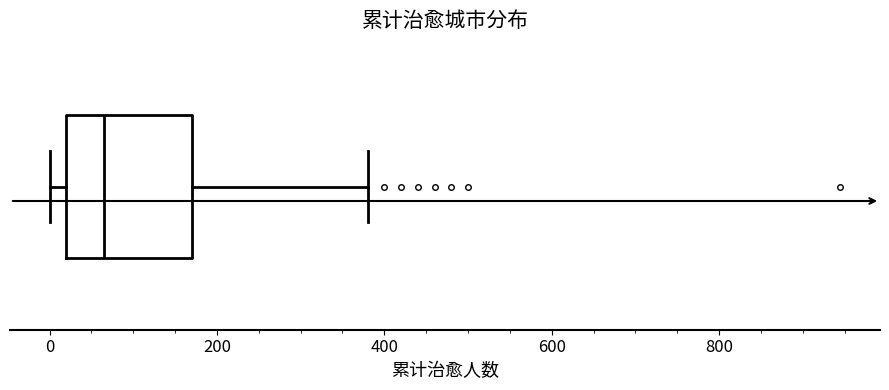

Where is the left edge of the box on the x-axis? The values are not printed on the chart, so give them approximately, as read against the axis.

20